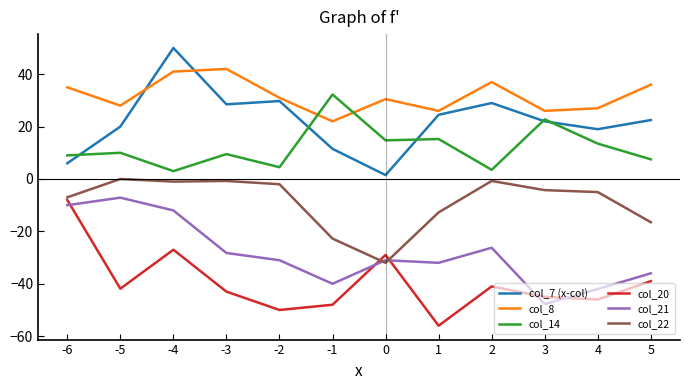

At which category is the sum across all series the highest?

-4